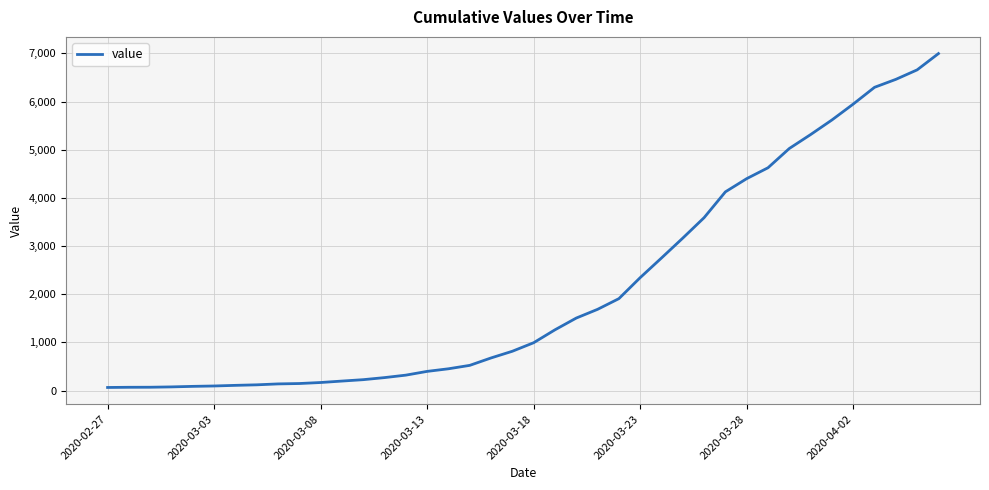

What is the difference between the maximum and minimum values?

6931